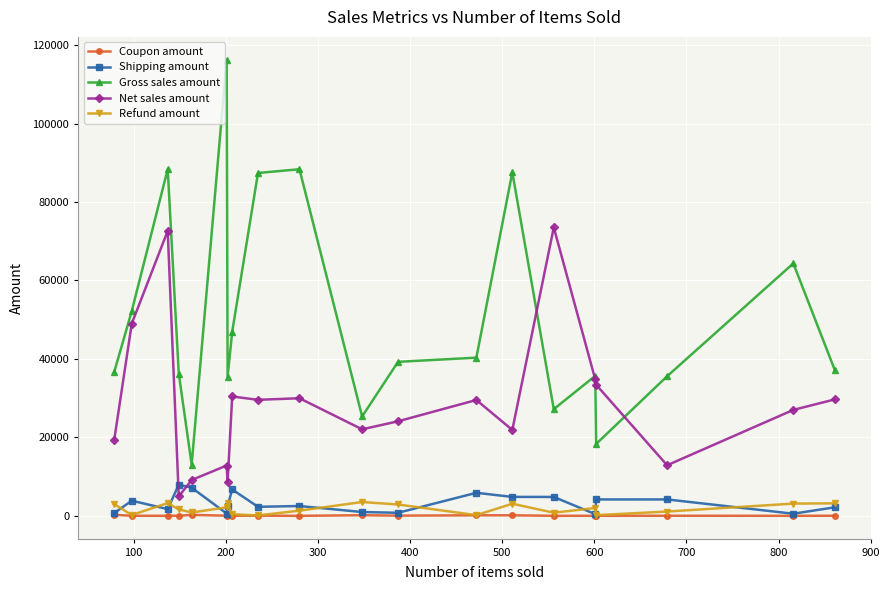

What are all the series names shown in the legend?

Coupon amount, Shipping amount, Gross sales amount, Net sales amount, Refund amount